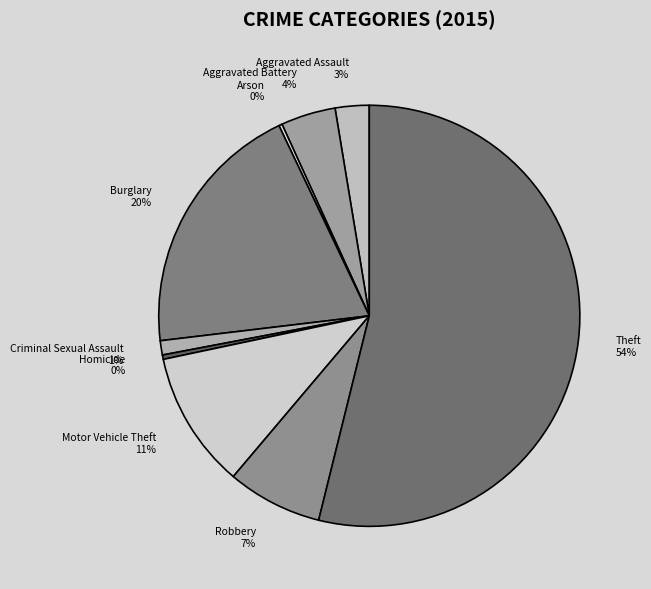

Which slice is the largest?

Theft